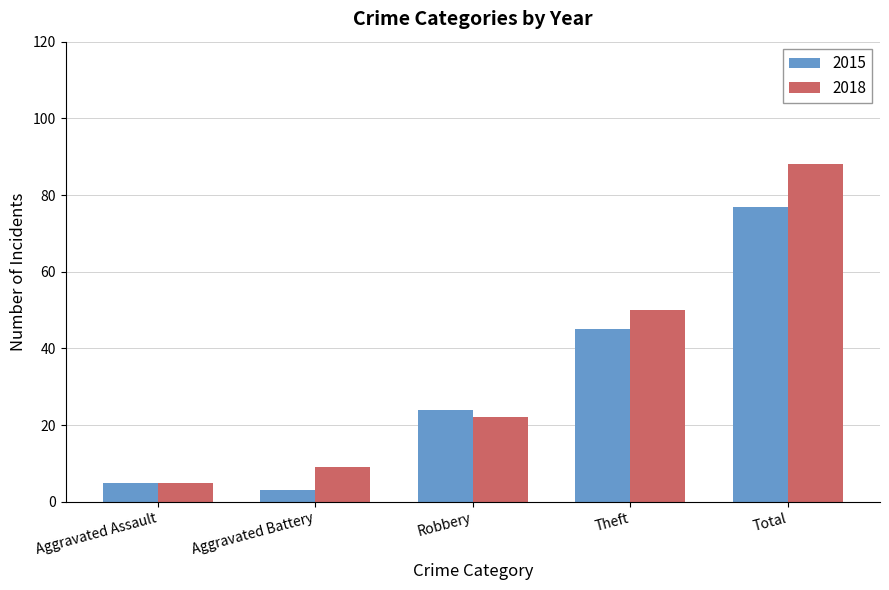

Reading left to right, transcribe all the data shown in this chart.

2015: 5	3	24	45	77
2018: 5	9	22	50	88